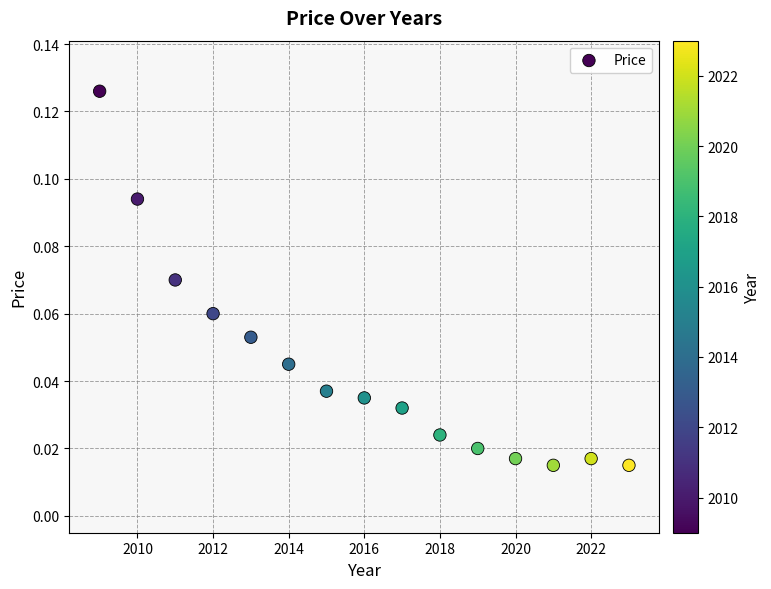

What is the range of X values (max minus min)?

14.0